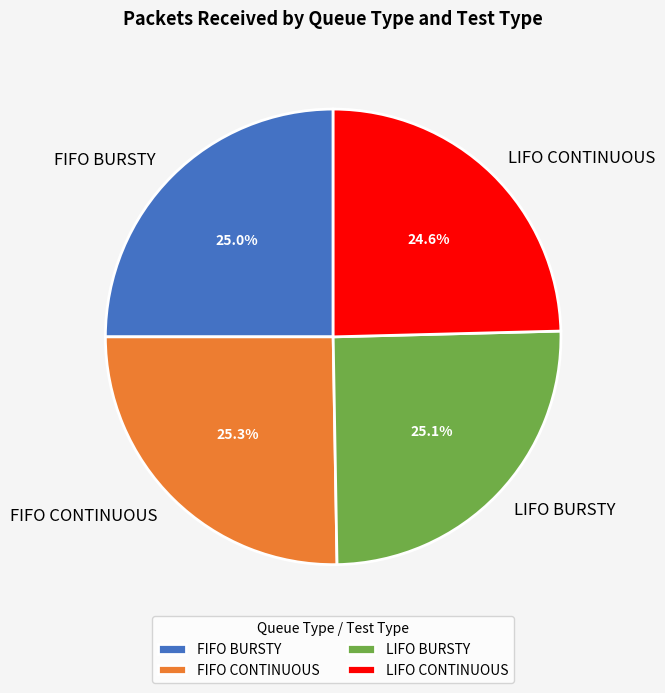

What portion of the pie excludes LIFO CONTINUOUS?

75.4%